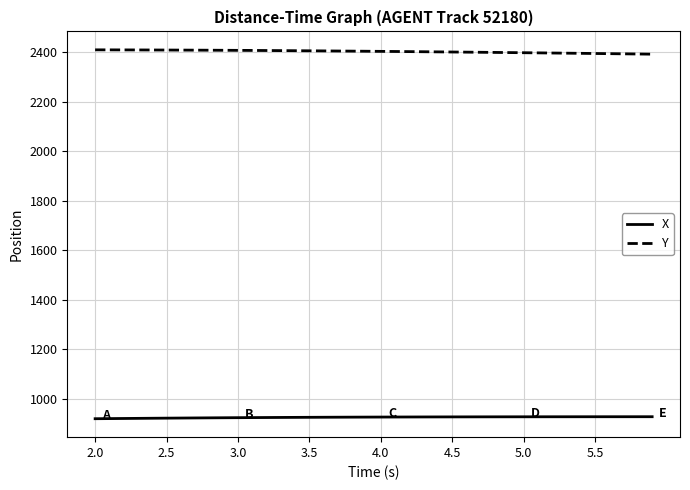

What is the greatest value displayed?

2409.4